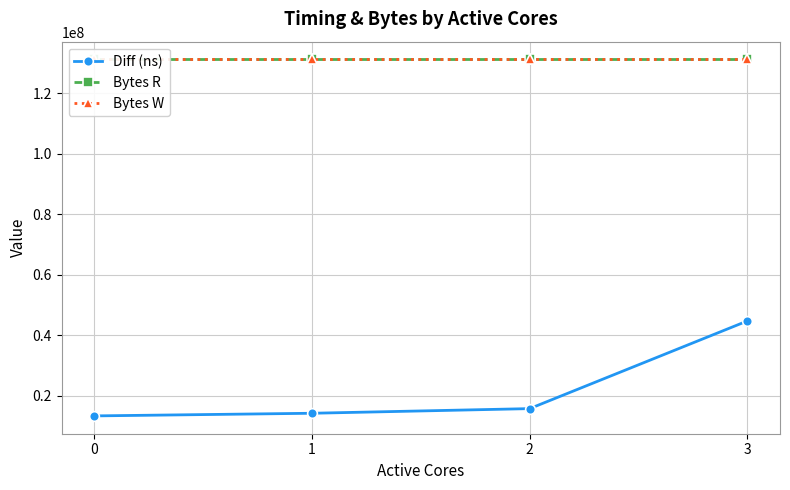

Which series changed the most between 0 and 1?

Diff (ns)